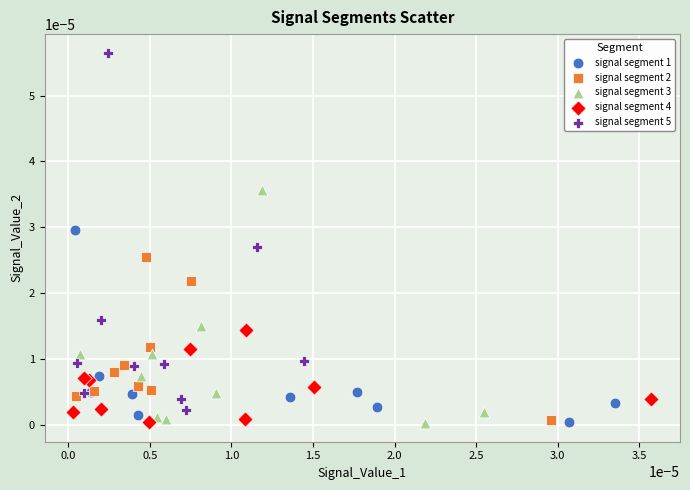

Which series has the widest spread of Y values?

signal segment 5